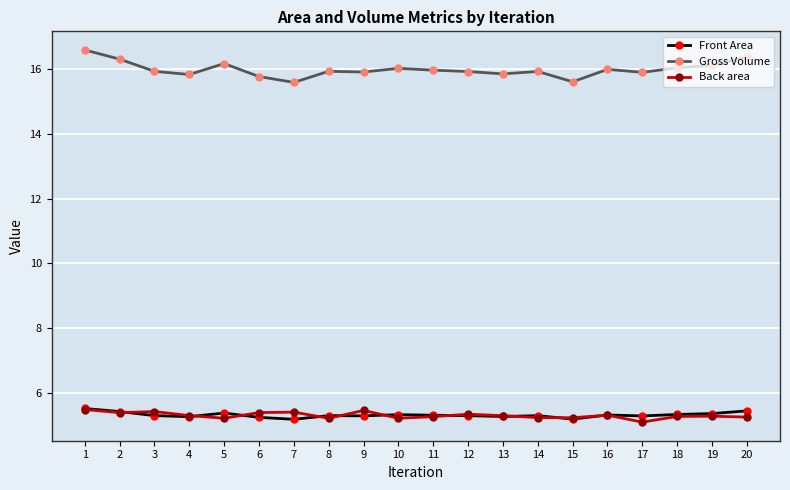

Is the value of Front Area at 4 greater than the value of Gross Volume at 5?

No